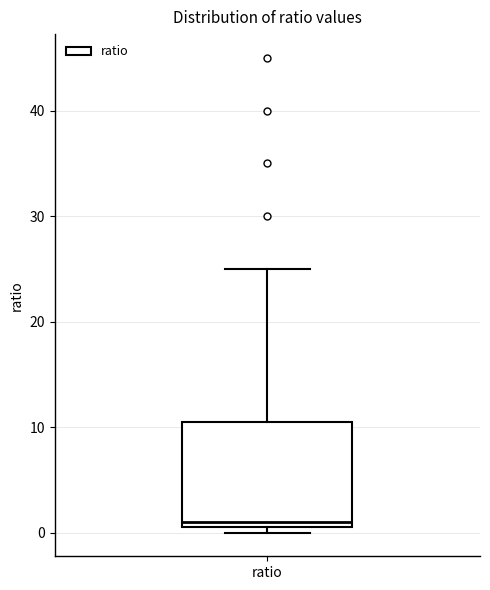

Read this box plot against the y-axis: the position of the median line, the range covered by the box, and the ends of both whiskers. The values are not printed on the chart, so give them approximately, as read against the axis.

median 1, box 0 to 11, whiskers 0 (just below the box's lower edge) to 25